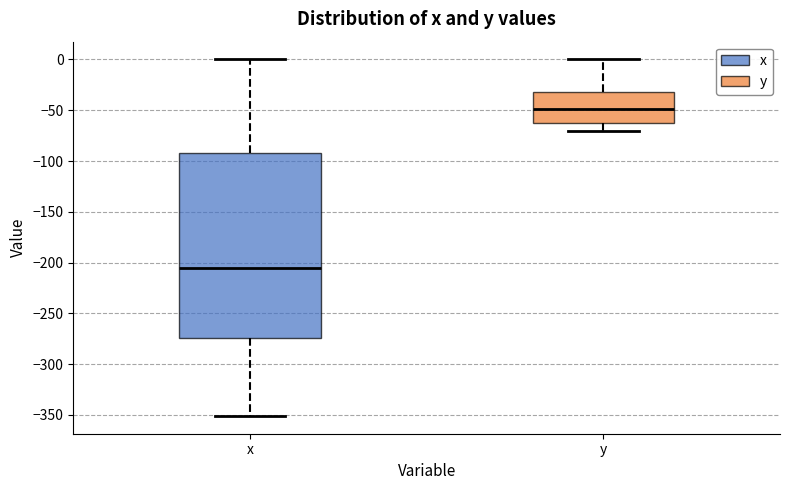

Reading left to right, read every box against the y-axis: the position of its median line, the range the box covers, and the ends of its whiskers. The values are not printed on the chart, so give them approximately, as read against the axis.

x: median -205, box -275 to -90, whiskers -350 to 0
y: median -50, box -65 to -30, whiskers -70 to 0